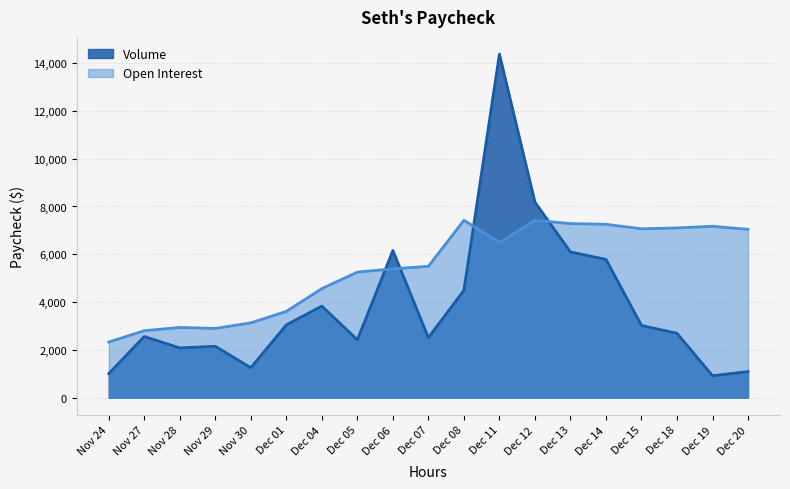

Where does the Open Interest series first go above 5496?

Dec 08